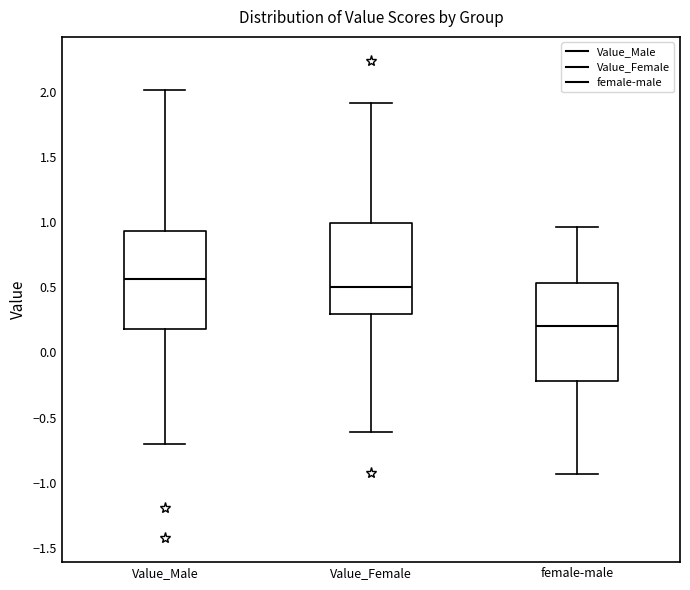

Reading left to right, read every box against the y-axis: the position of its median line, the range the box covers, and the ends of its whiskers. The values are not printed on the chart, so give them approximately, as read against the axis.

Value_Male: median 0.55, box 0.20 to 0.95, whiskers -0.70 to 2.00
Value_Female: median 0.50, box 0.30 to 1.00, whiskers -0.60 to 1.90
female-male: median 0.20, box -0.20 to 0.55, whiskers -0.95 to 0.95